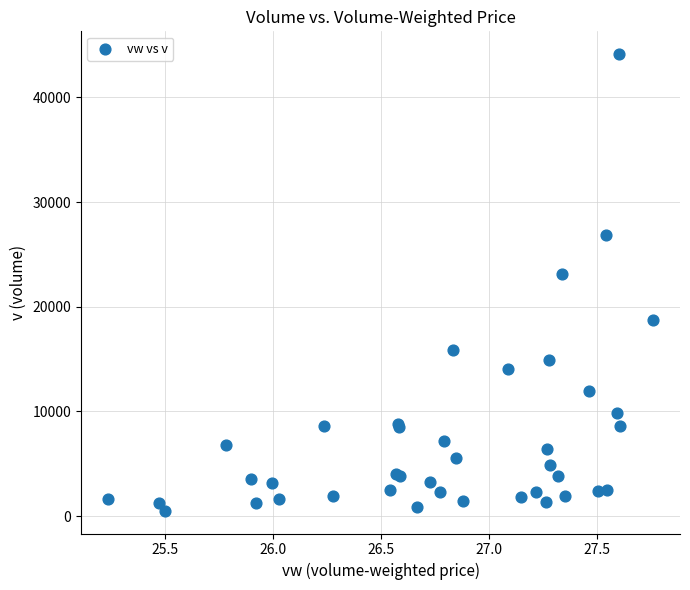

What Y value in the scatter plot is closest to 22322?

23117